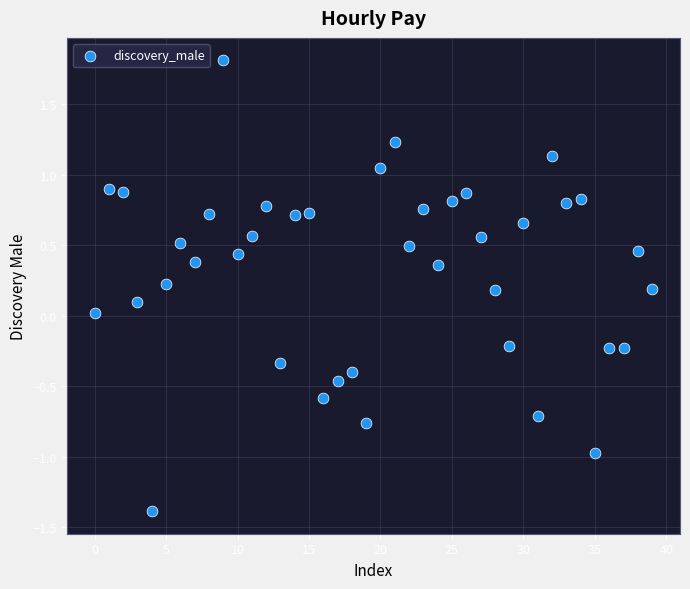

What is the range of Y values (max minus min)?

3.2